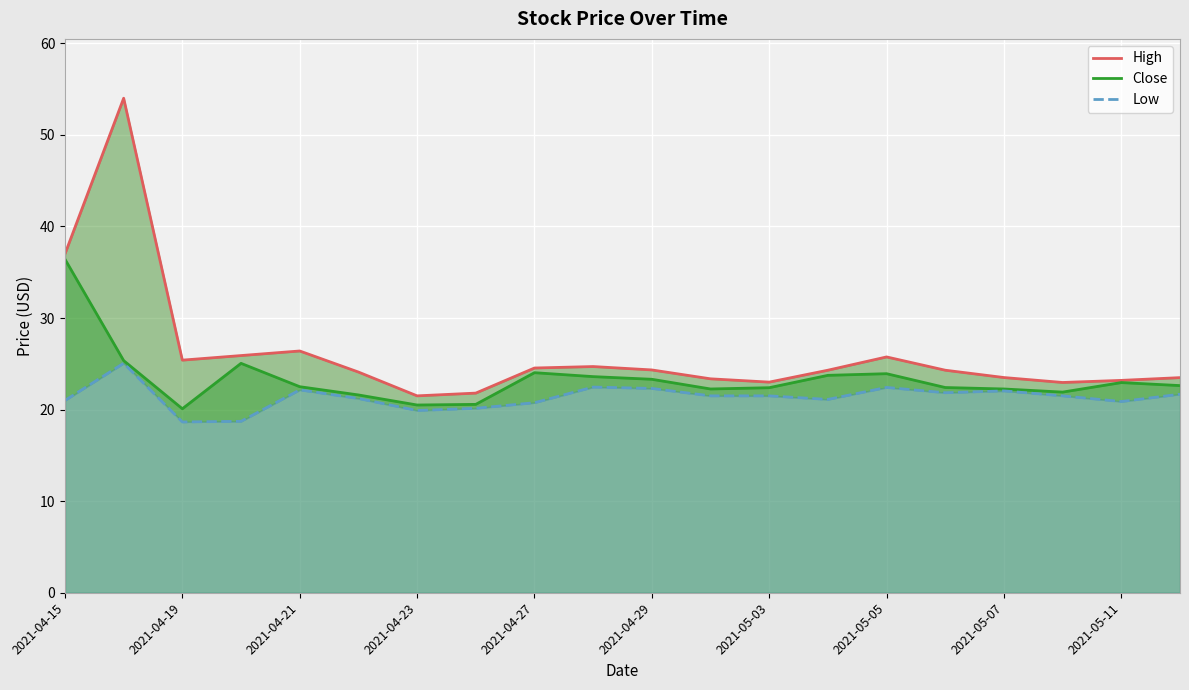

What is the lowest value of the Close series?

20.1